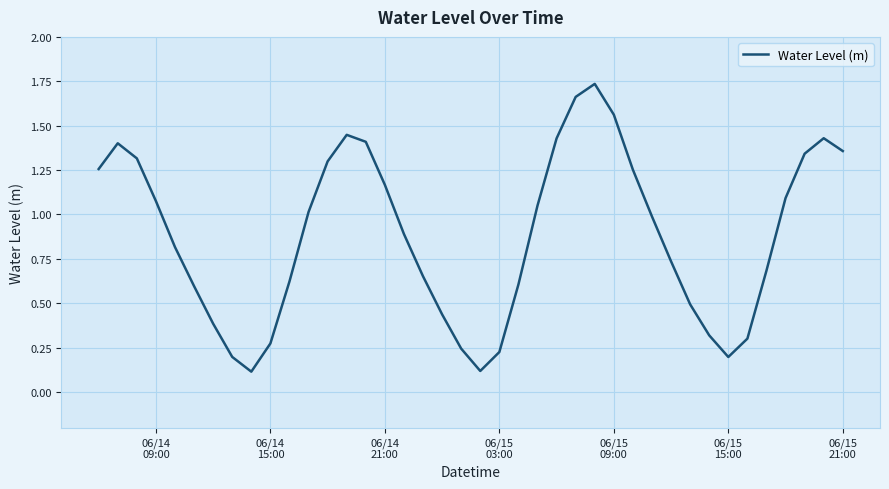

Does the chart have visible grid lines?

Yes